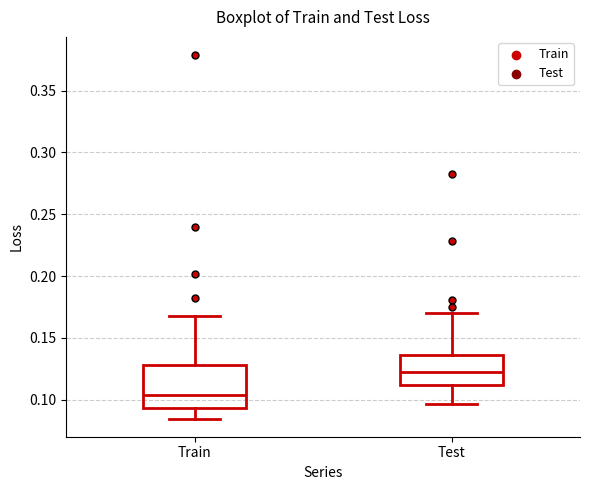

Reading left to right, transcribe this box plot: for each box, give where its median line is, the range the box spans, and where its two whiskers end, as read against the y-axis. The values are not printed on the chart, so give them approximately, as read against the axis.

Train: median 0.105, box 0.095 to 0.130, whiskers 0.085 to 0.170
Test: median 0.120, box 0.110 to 0.135, whiskers 0.095 to 0.170